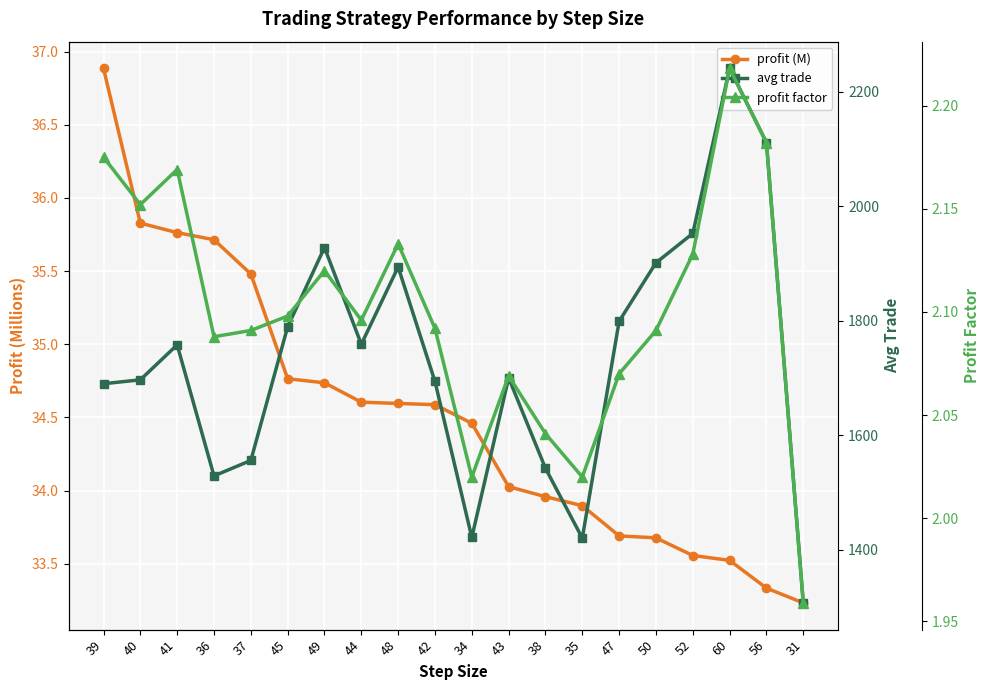

What is the difference between the highest and lowest values at 34?

1419.8